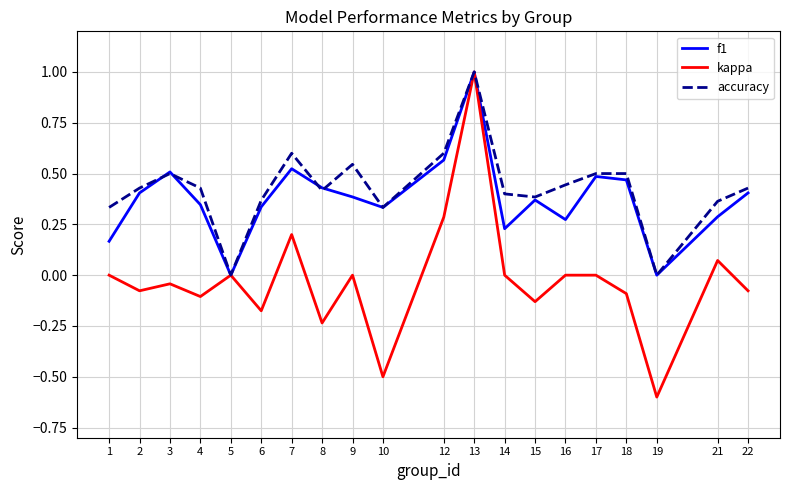

True or false: accuracy has a value of 0.0 at 19.

True